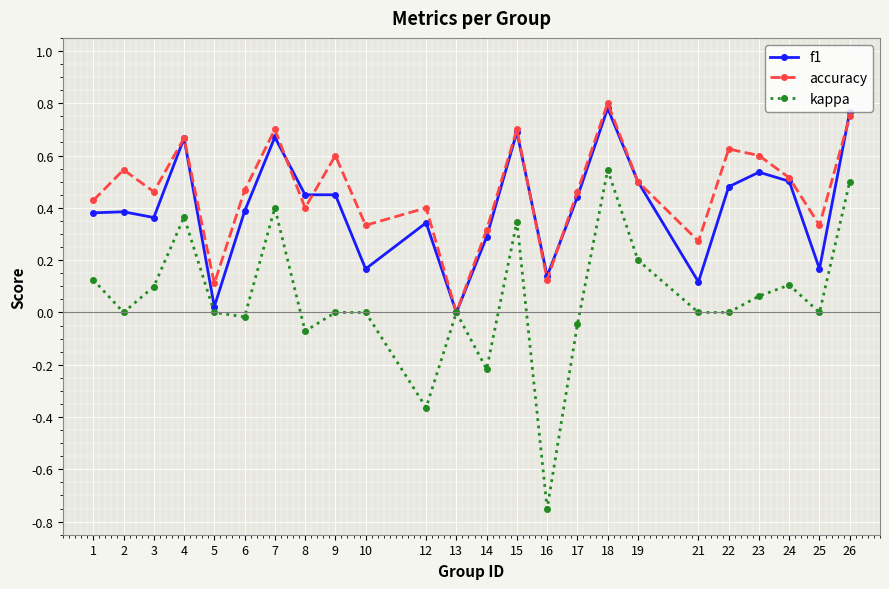

How many positive values does the accuracy series have?

23